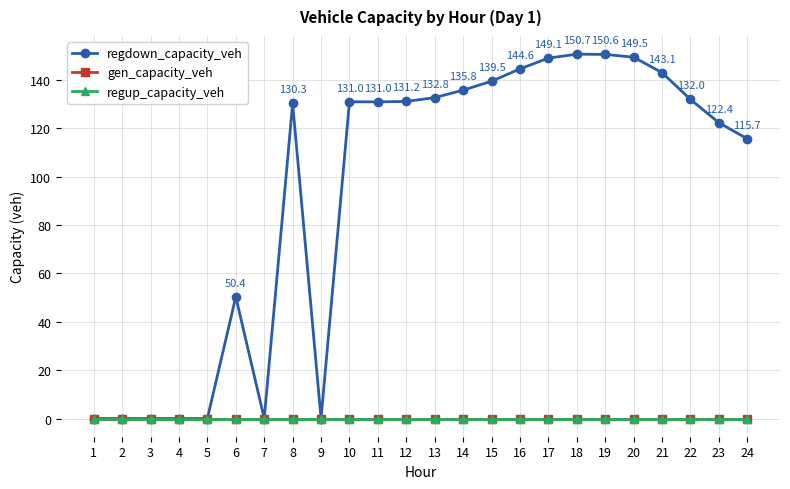

Is this an area chart (filled region under the line)?

No